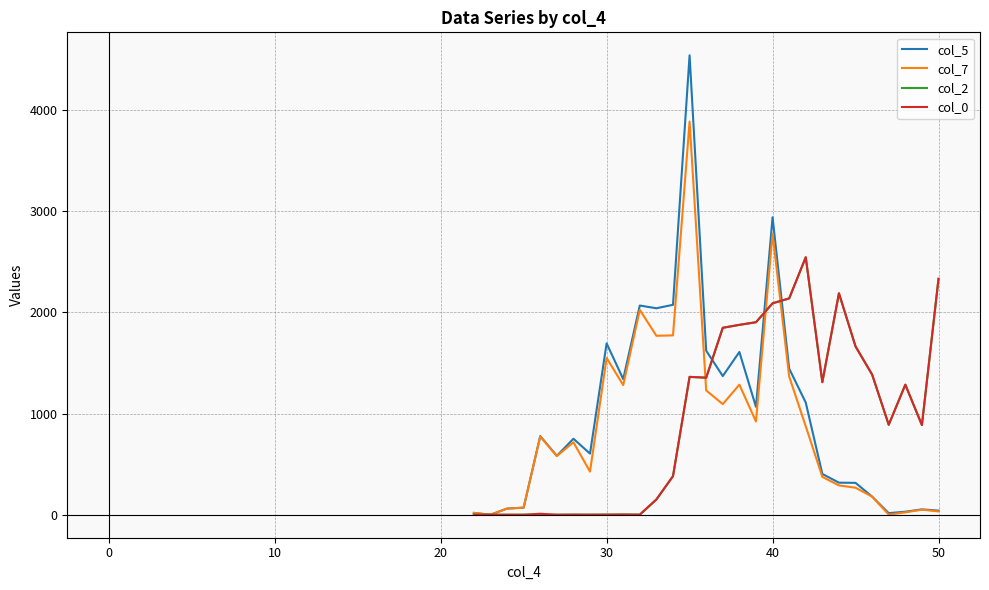

Which series has the largest range (max minus min)?

col_5